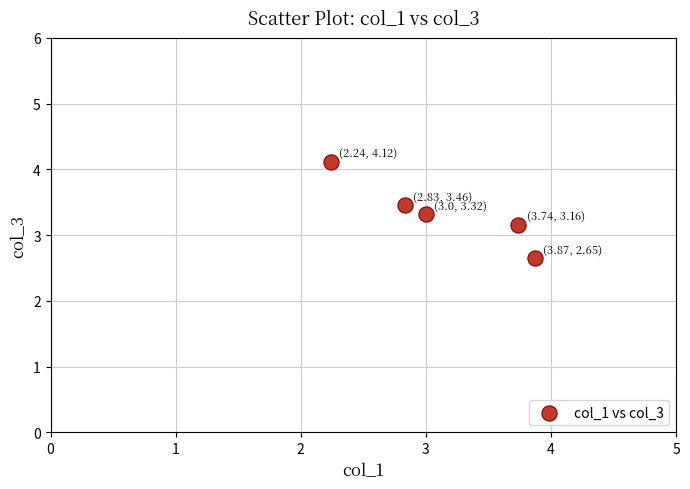

What is the average Y value?

3.3